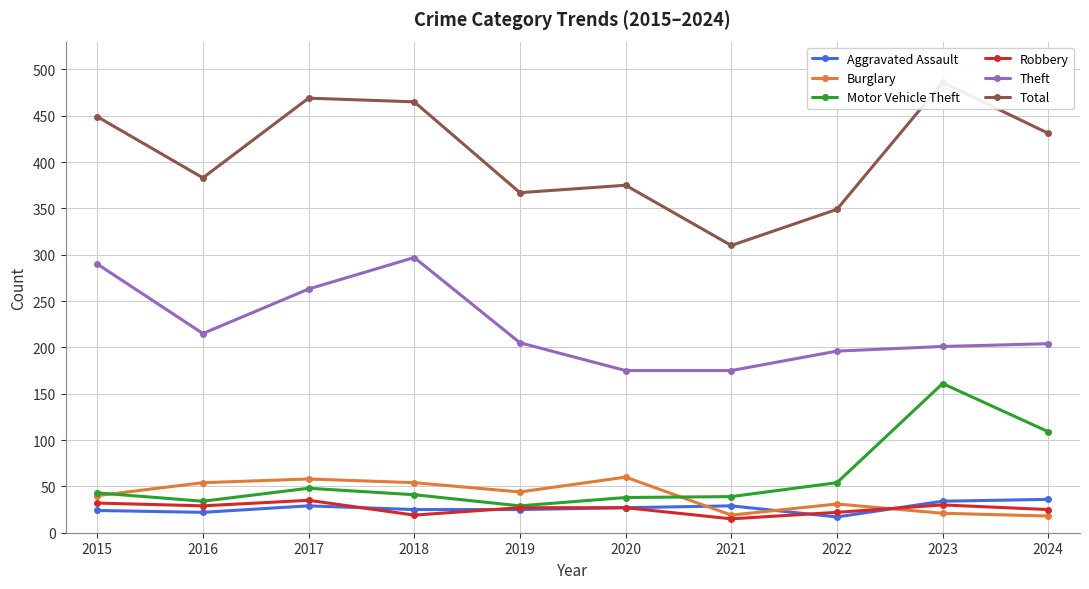

Which series has the largest total across all categories?

Total